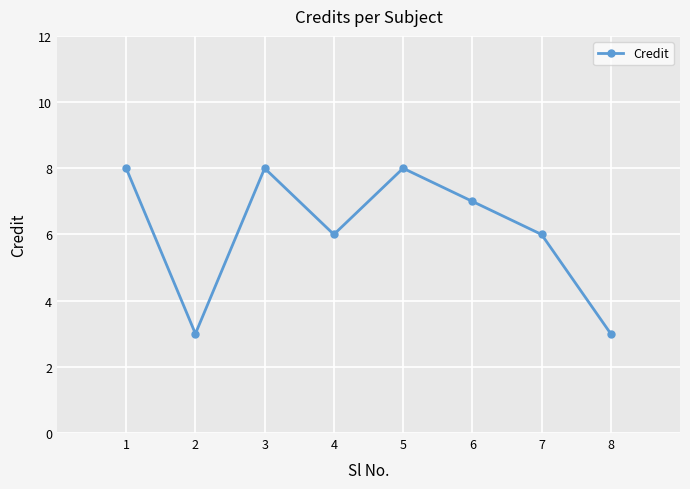

What is the difference between the values at 2 and 3?

5